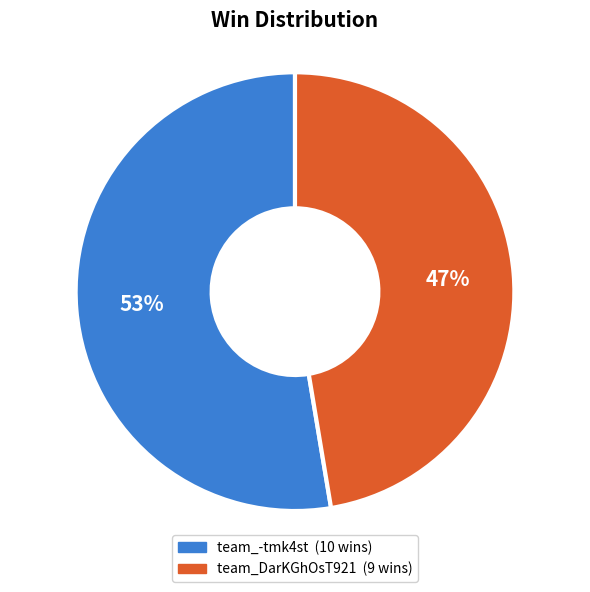

To the nearest percent, what percentage of the pie is team_DarKGhOsT921?

47%